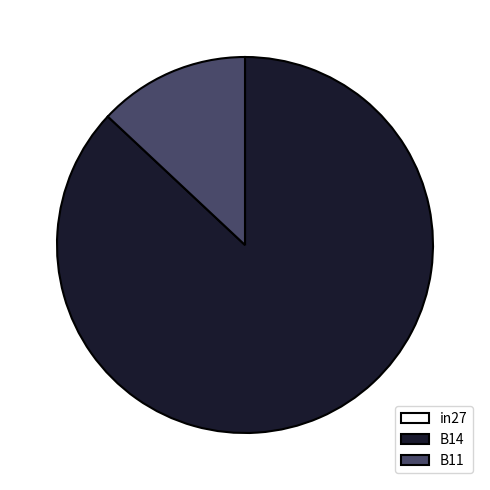

Is the sum of B11 and B14 greater than half?

Yes